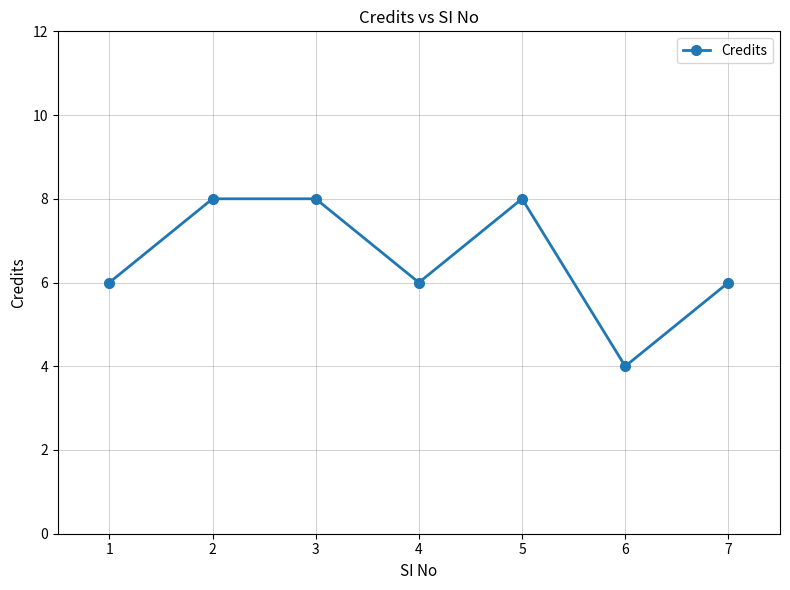

What is the smallest value displayed?

4